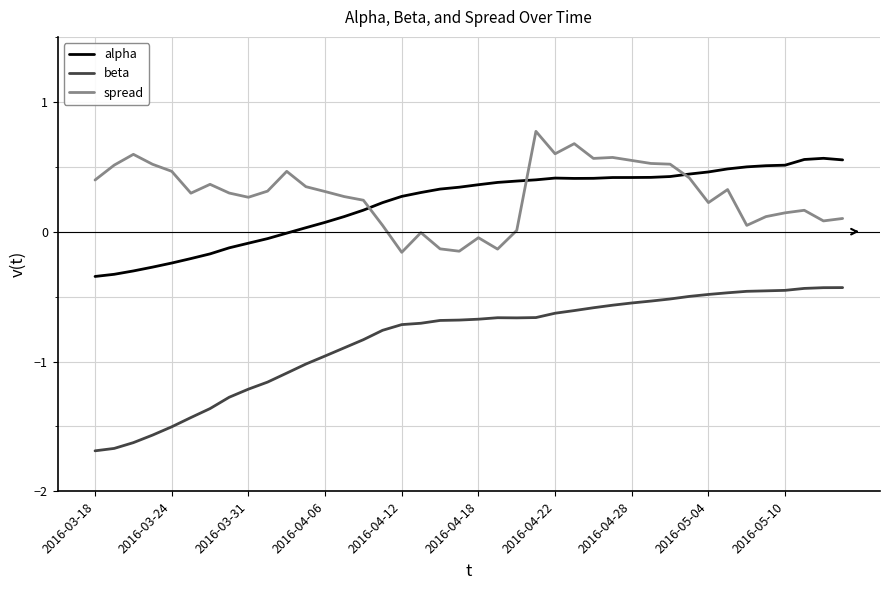

In spread, how many points are higher than both neighbors (excluding endpoints)?

10